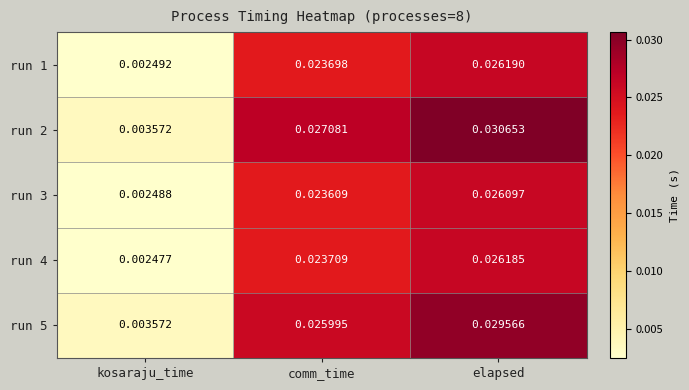

How many data points does each series have?

3